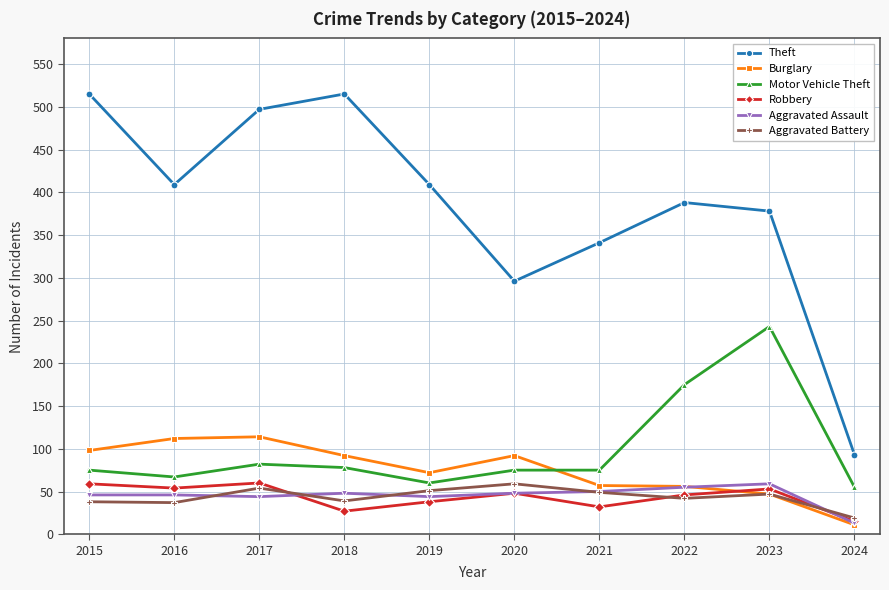

True or false: Aggravated Assault and Motor Vehicle Theft intersect in this chart.

False